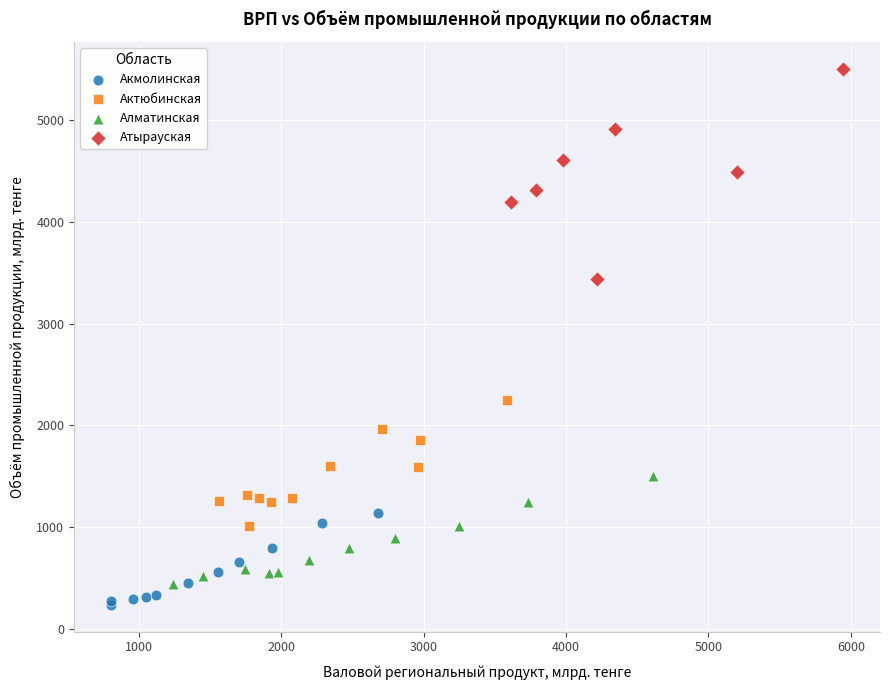

Which series contains the highest Y value?

Атырауская